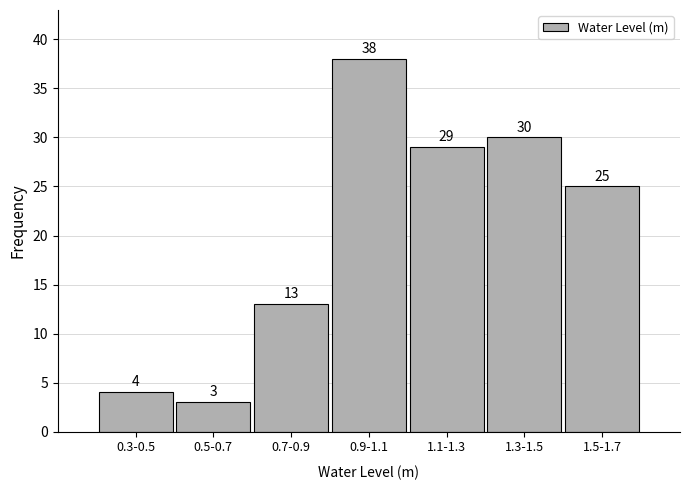

Reading left to right, list all the values displayed in this chart.

0.3-0.5=4	0.5-0.7=3	0.7-0.9=13	0.9-1.1=38	1.1-1.3=29	1.3-1.5=30	1.5-1.7=25